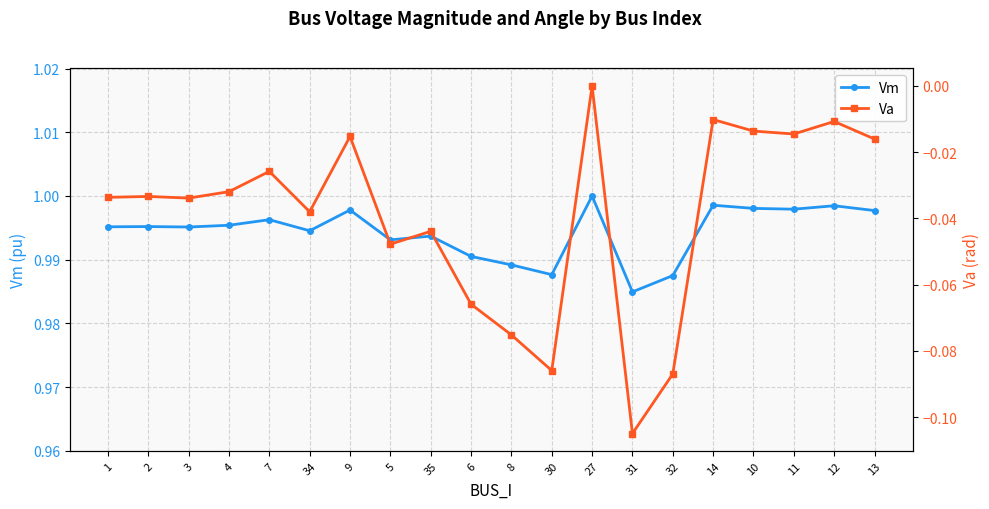

Which series has the largest total across all categories?

Vm